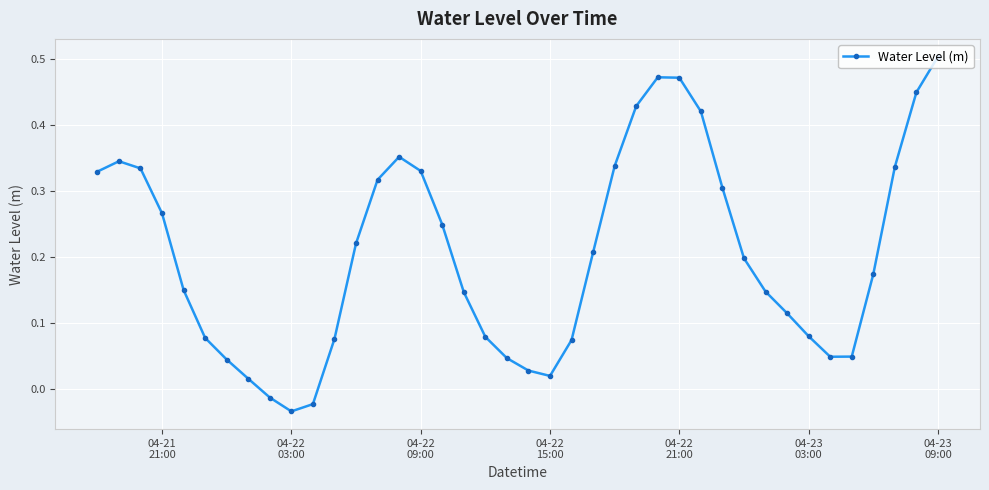

True or false: there are more than 0 points higher than both neighbors.

True